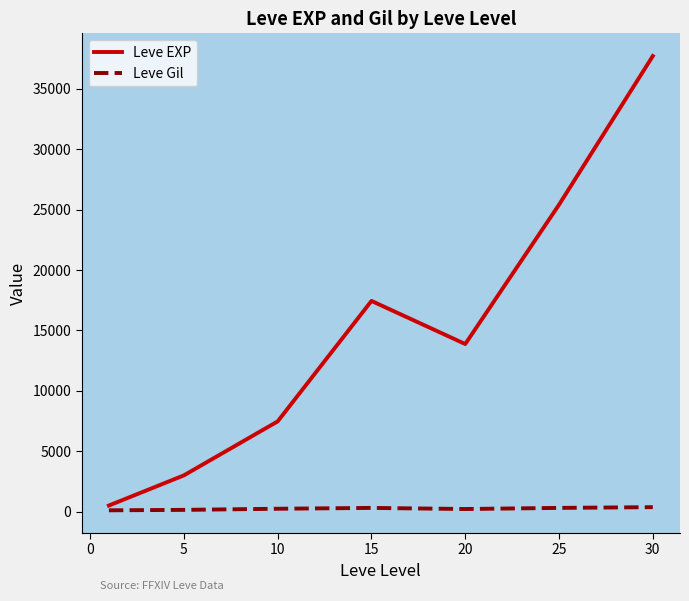

What is the difference between the maximum and minimum values in the Leve EXP series?

37204.8